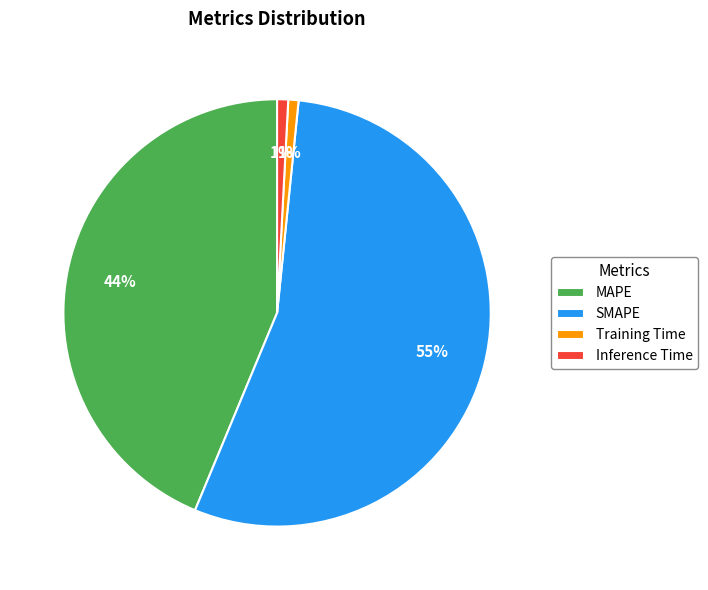

To the nearest percent, what percentage of the pie is MAPE?

44%